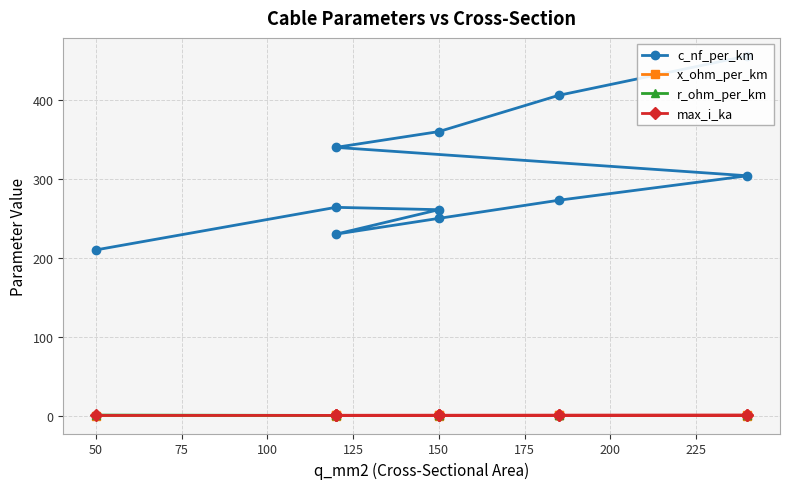

The value of r_ohm_per_km at 200 is 0.3. True or false?

True